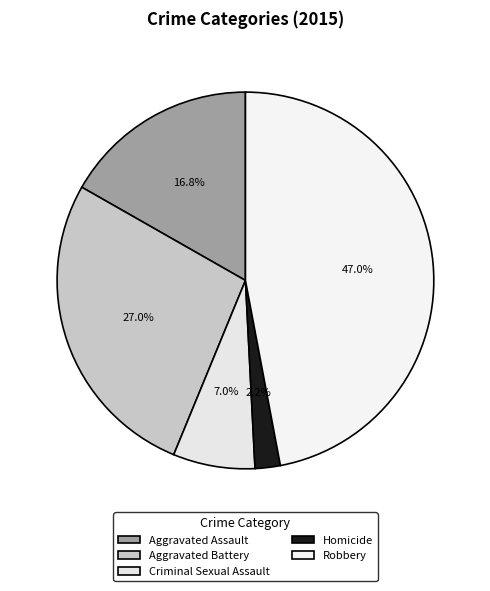

Do Aggravated Battery and Robbery together represent more than half of the pie?

Yes